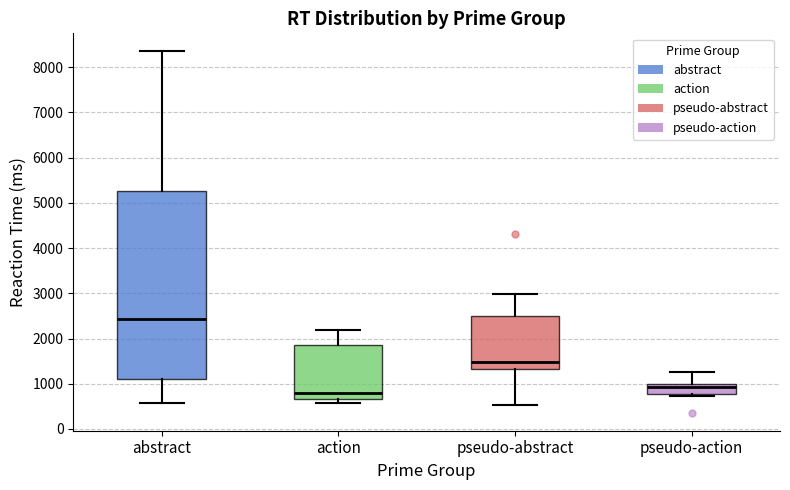

Reading left to right, transcribe this box plot: for each box, give where its median line is, the range the box spans, and where its two whiskers end, as read against the y-axis. The values are not printed on the chart, so give them approximately, as read against the axis.

abstract: median 2400, box 1100 to 5300, whiskers 600 to 8400
action: median 800, box 700 to 1900, whiskers 600 to 2200
pseudo-abstract: median 1500, box 1300 to 2500, whiskers 500 to 3000
pseudo-action: median 900, box 800 to 1000, whiskers 700 to 1300